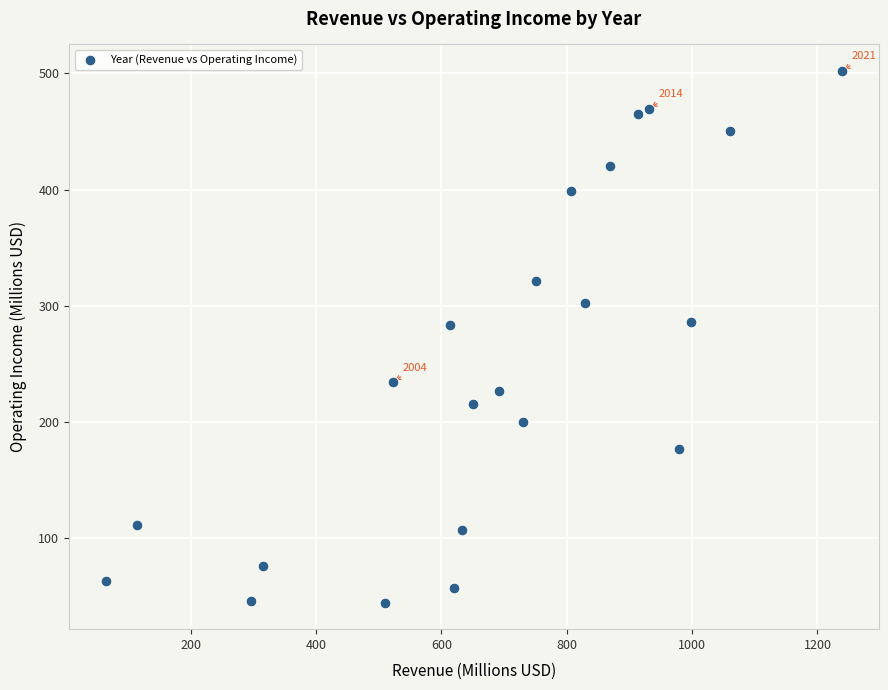

What is the range of X values (max minus min)?

1174.3